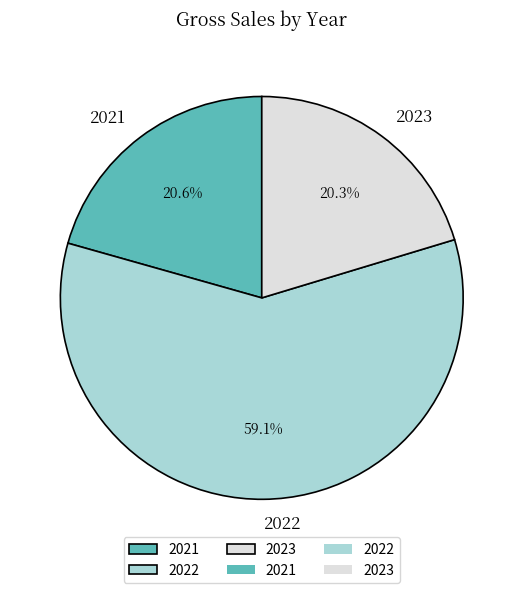

Is 2023 the majority of the pie?

No